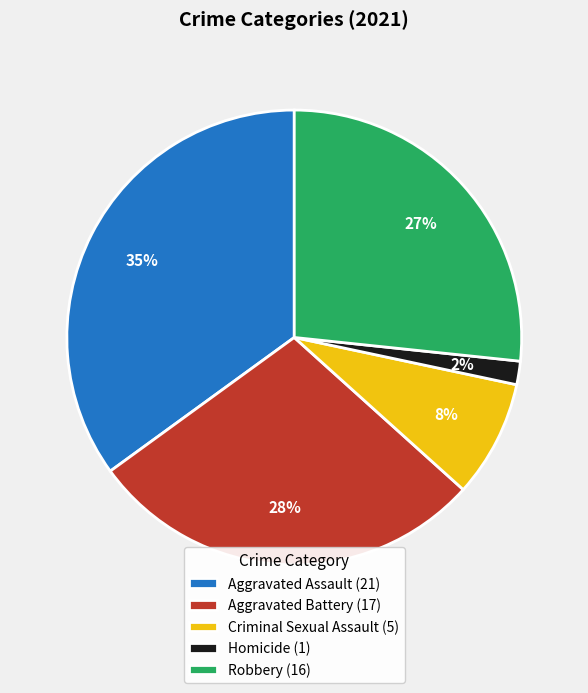

How many slices are in this pie chart?

5